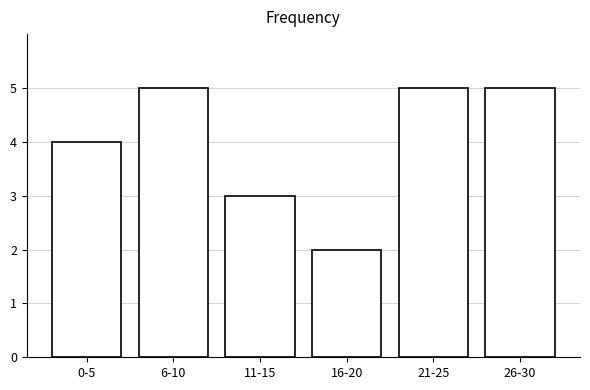

Reading left to right, extract all data points from this chart.

4	5	3	2	5	5